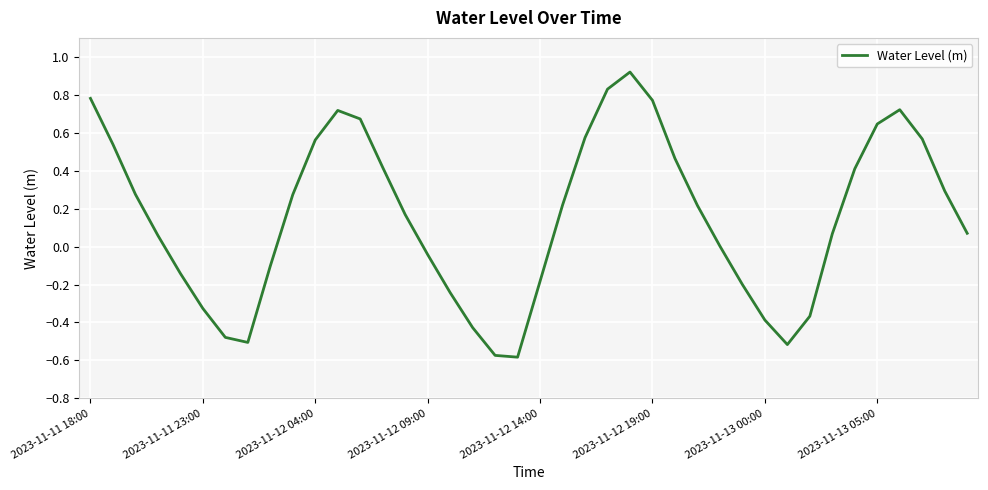

What is the difference between the maximum and minimum values?

1.5